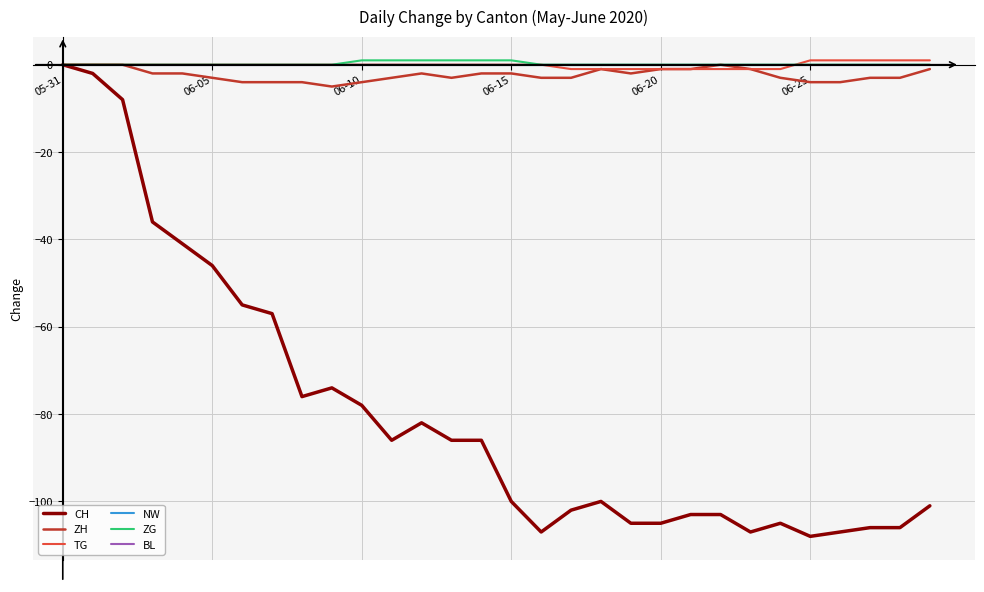

Does the chart display data point markers on the line(s)?

No